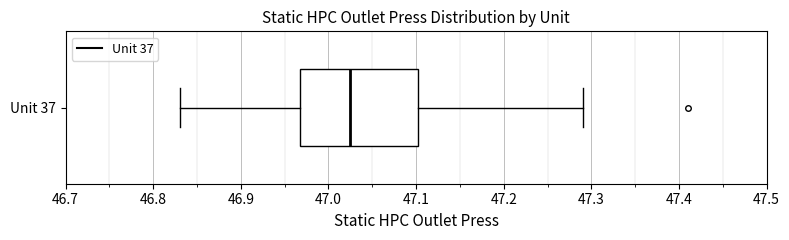

Transcribe this box plot: give where the median line is, the range the box spans, and where the two whiskers end, as read against the x-axis. The values are not printed on the chart, so give them approximately, as read against the axis.

median 47.03, box 46.97 to 47.10, whiskers 46.83 to 47.29